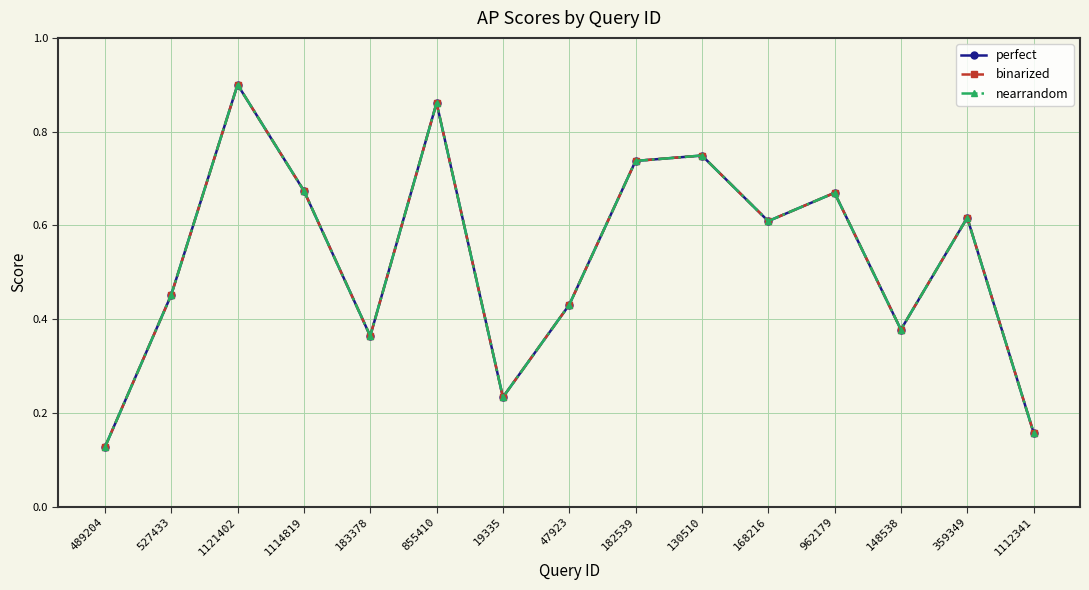

Does the chart have visible grid lines?

Yes